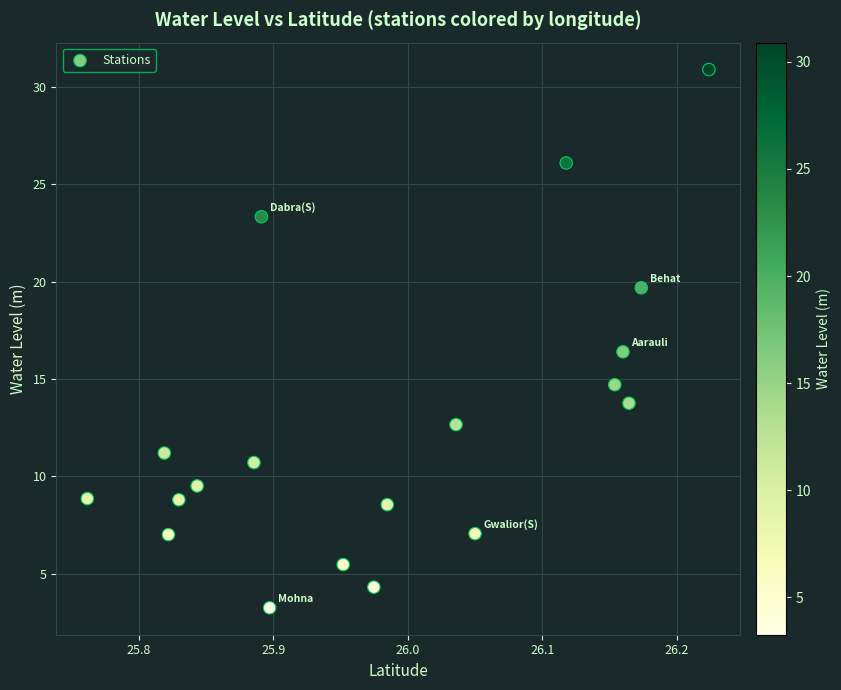

What Y value in the scatter plot is closest to 17?

16.4